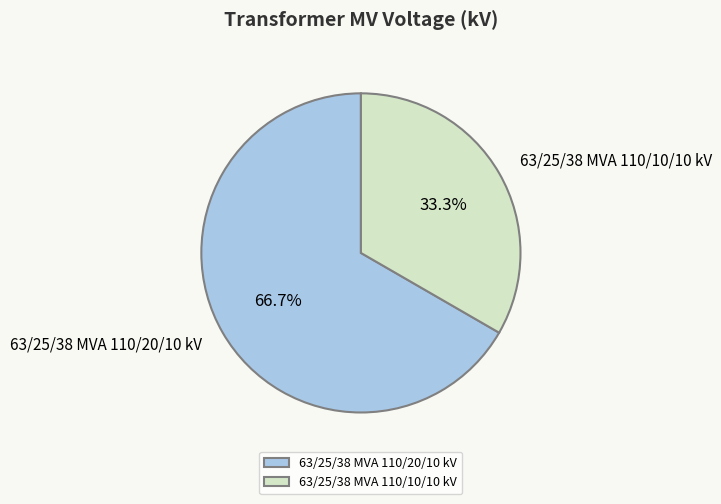

Between 63/25/38 MVA 110/20/10 kV and 63/25/38 MVA 110/10/10 kV, which is larger?

63/25/38 MVA 110/20/10 kV